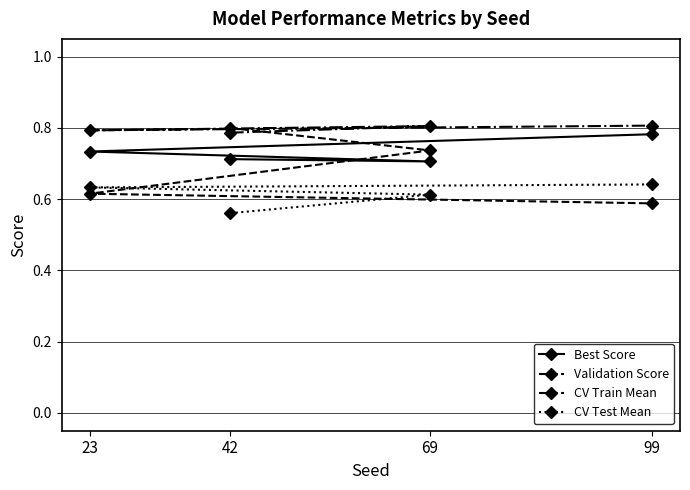

True or false: Best Score has a value of 0.2 at 99.

False